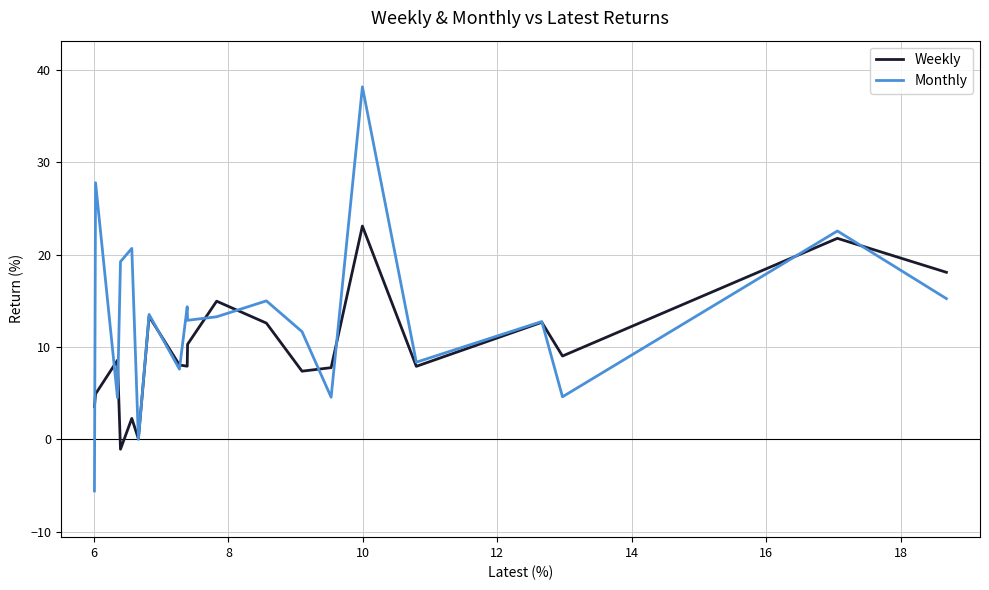

Rank the series by their maximum value, from highest to lowest.

Monthly, Weekly